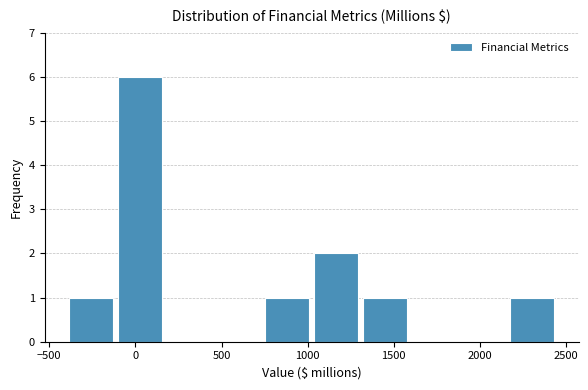

Which range on the x-axis has the tallest bar?

-100 to 150